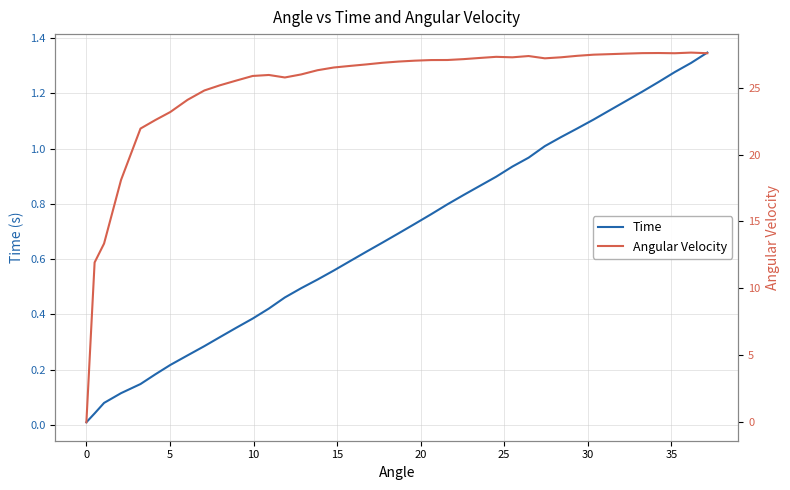

The value of Time at 20 is 0.7. True or false?

True